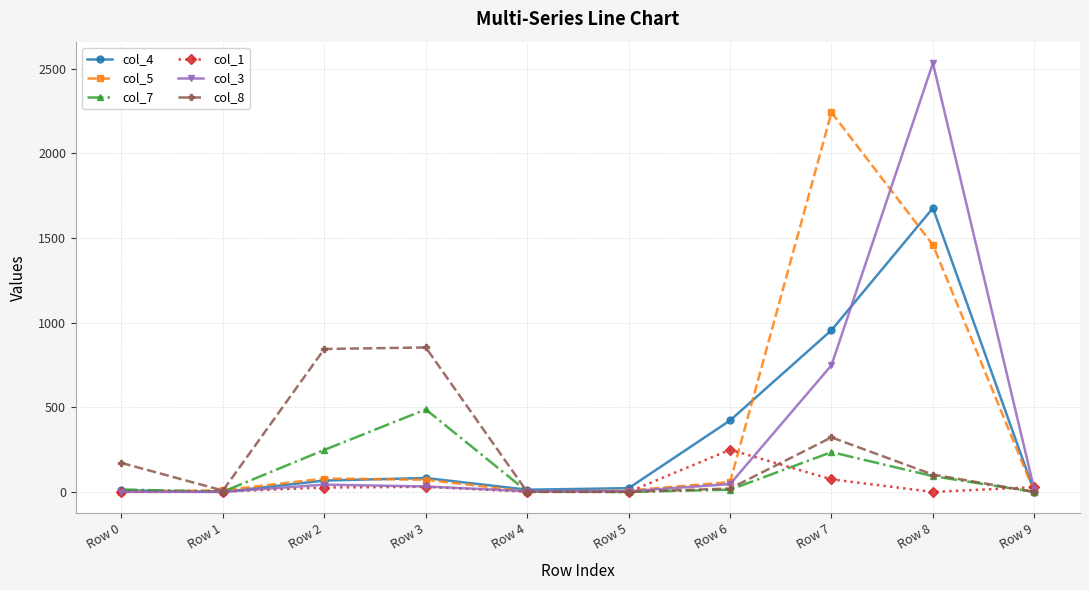

True or false: col_3 has a value of 4 at Row 4.

True